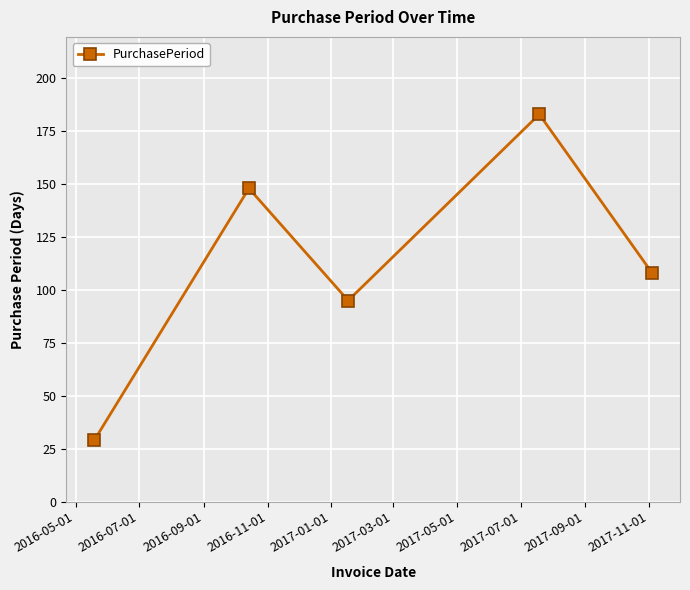

What is the greatest value displayed?

183